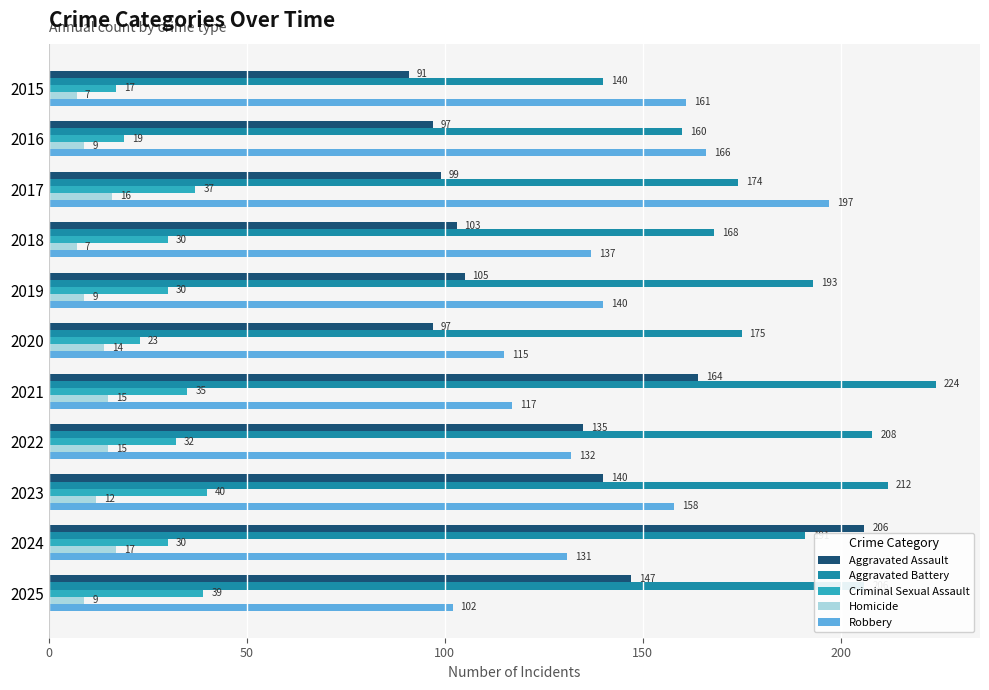

Is it true that Aggravated Battery equals 160 at 2016?

True